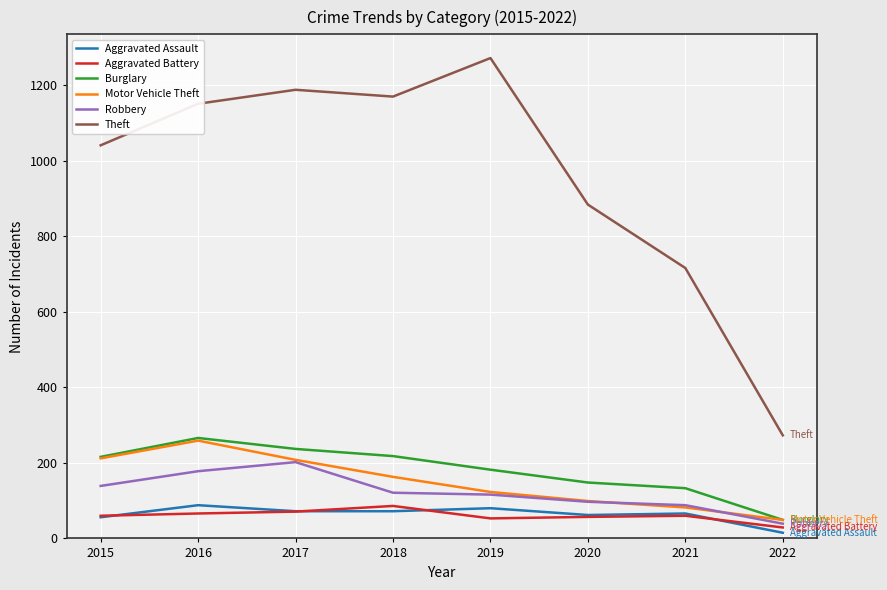

True or false: Burglary and Aggravated Assault intersect in this chart.

False